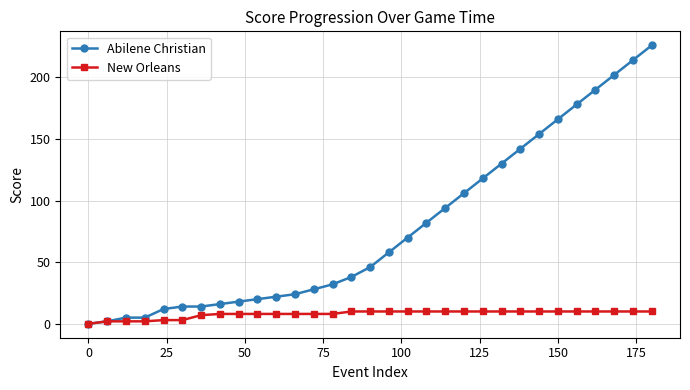

Count the number of data series in this chart.

2